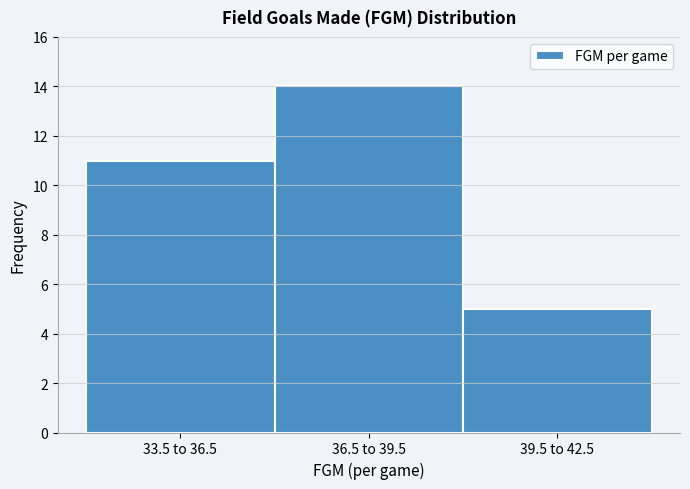

Reading left to right, list all the values displayed in this chart.

33.5 to 36.5=11	36.5 to 39.5=14	39.5 to 42.5=5